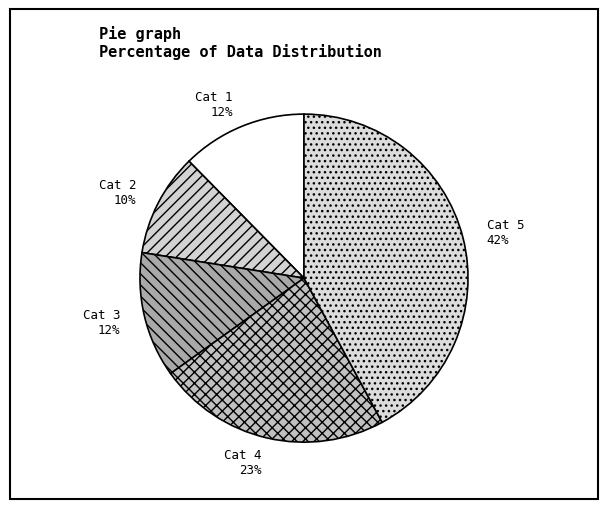

To the nearest percent, what portion does Cat 4 represent?

23%